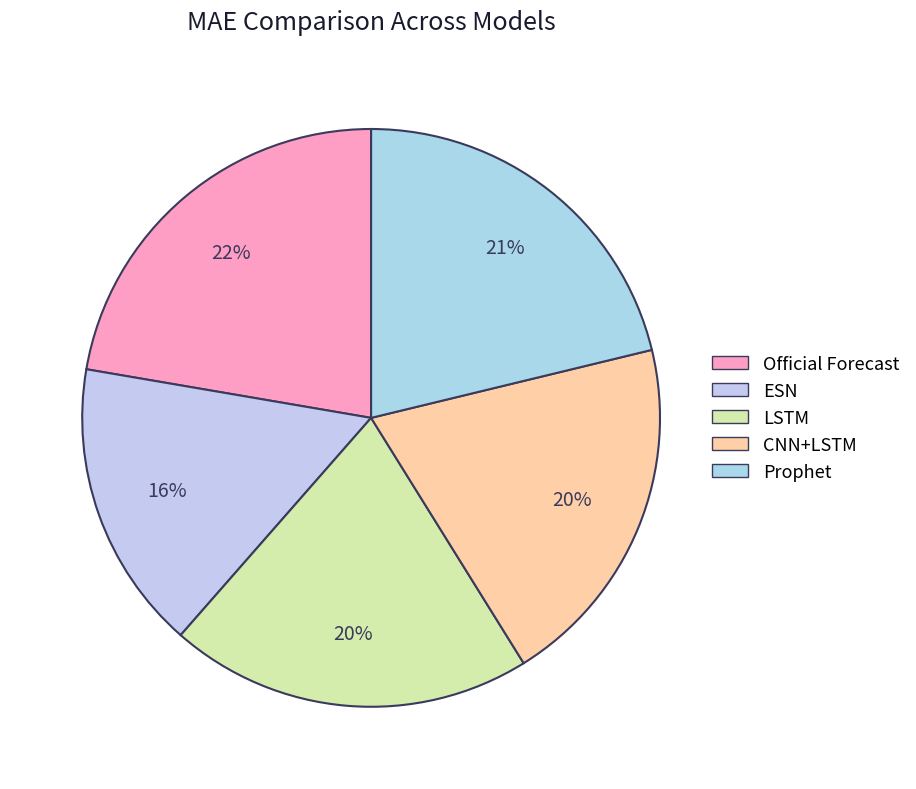

Which slice is the smallest?

ESN